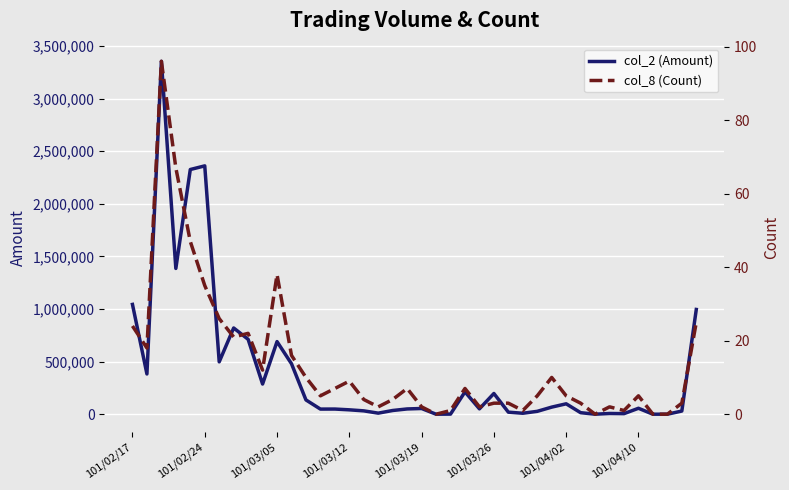

Which series has the largest total across all categories?

col_2 (Amount)